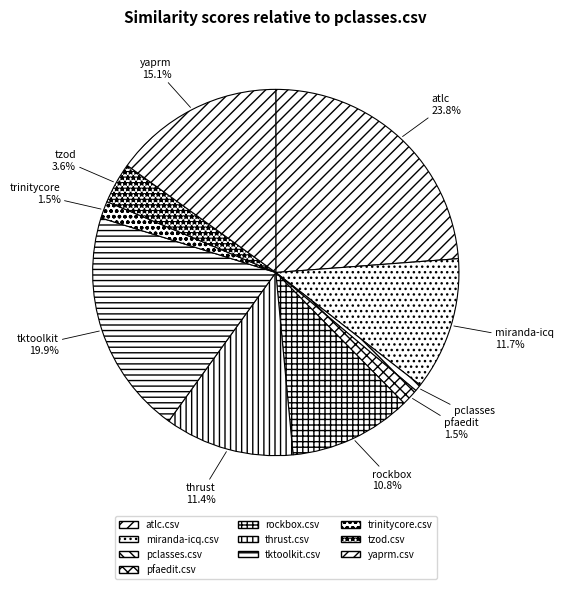

Count the number of slices in the pie.

10